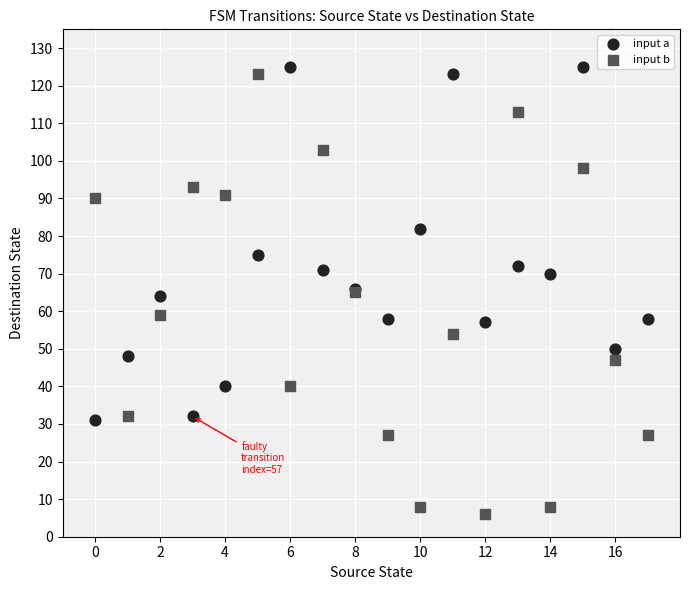

Which series reaches the minimum Y coordinate?

input b